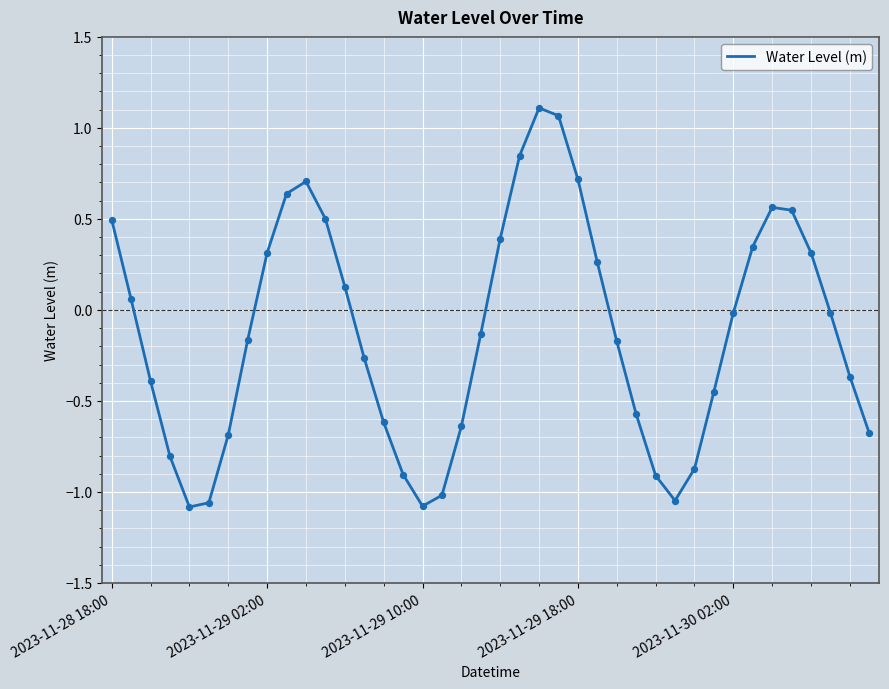

What is the difference between the maximum and minimum values?

2.2